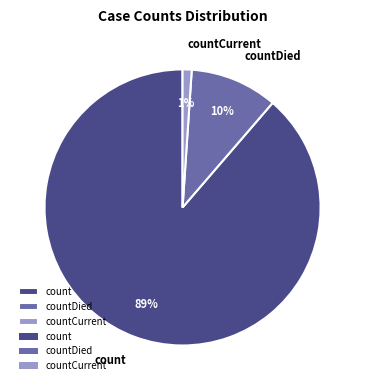

Between count and countCurrent, which is larger?

count